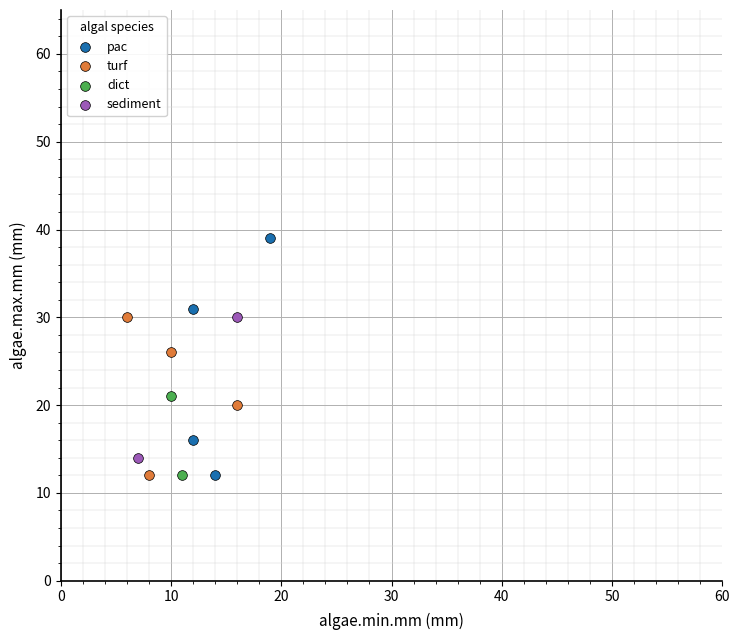

What are all the series names shown in the legend?

pac, turf, dict, sediment